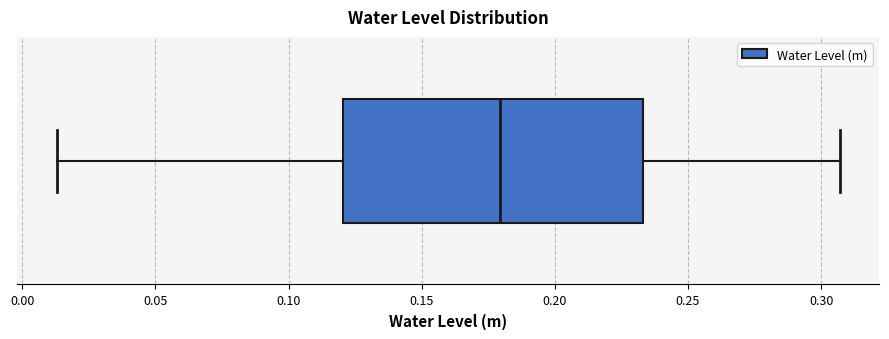

Where does the median line of the box sit on the x-axis? The values are not printed on the chart, so give them approximately, as read against the axis.

0.180